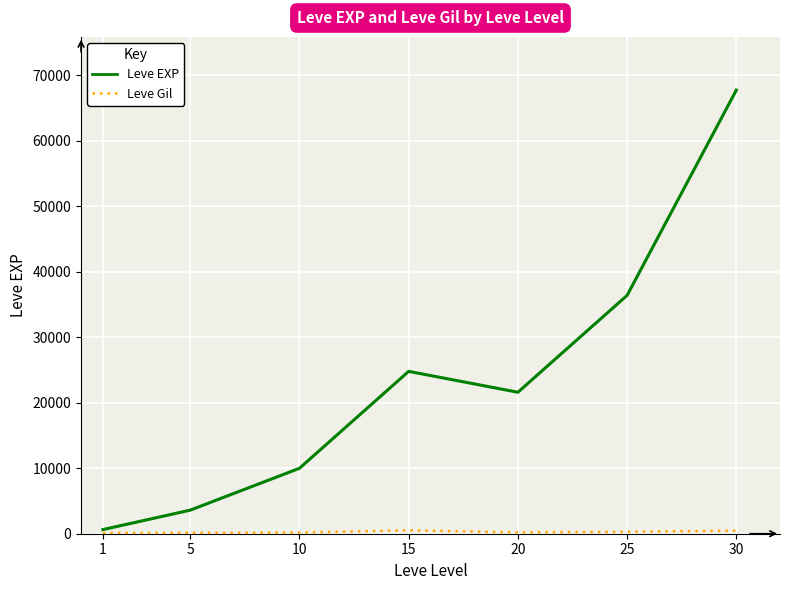

Which series has the widest spread of values?

Leve EXP